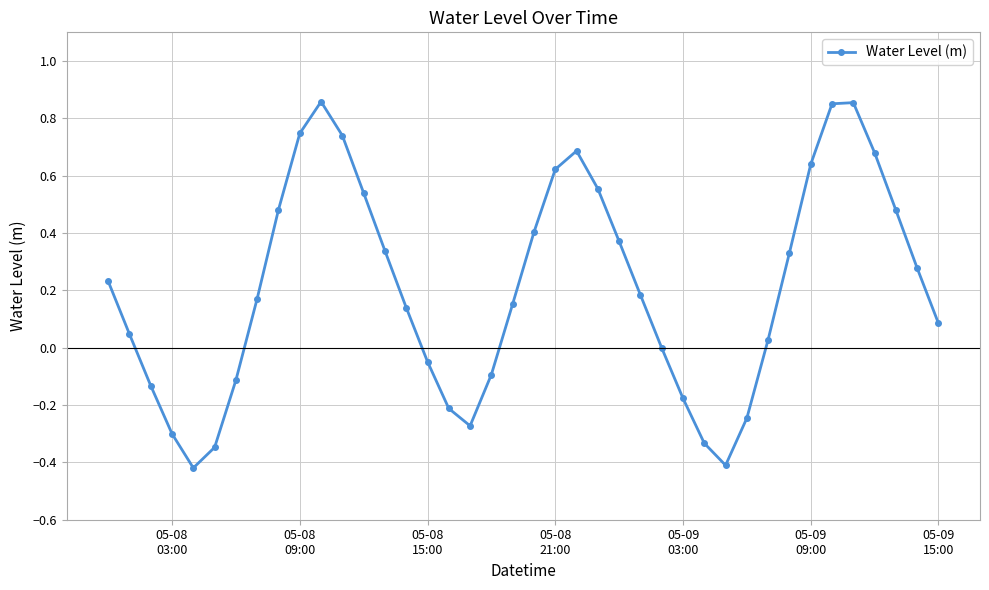

What is the sum of all values?

8.4